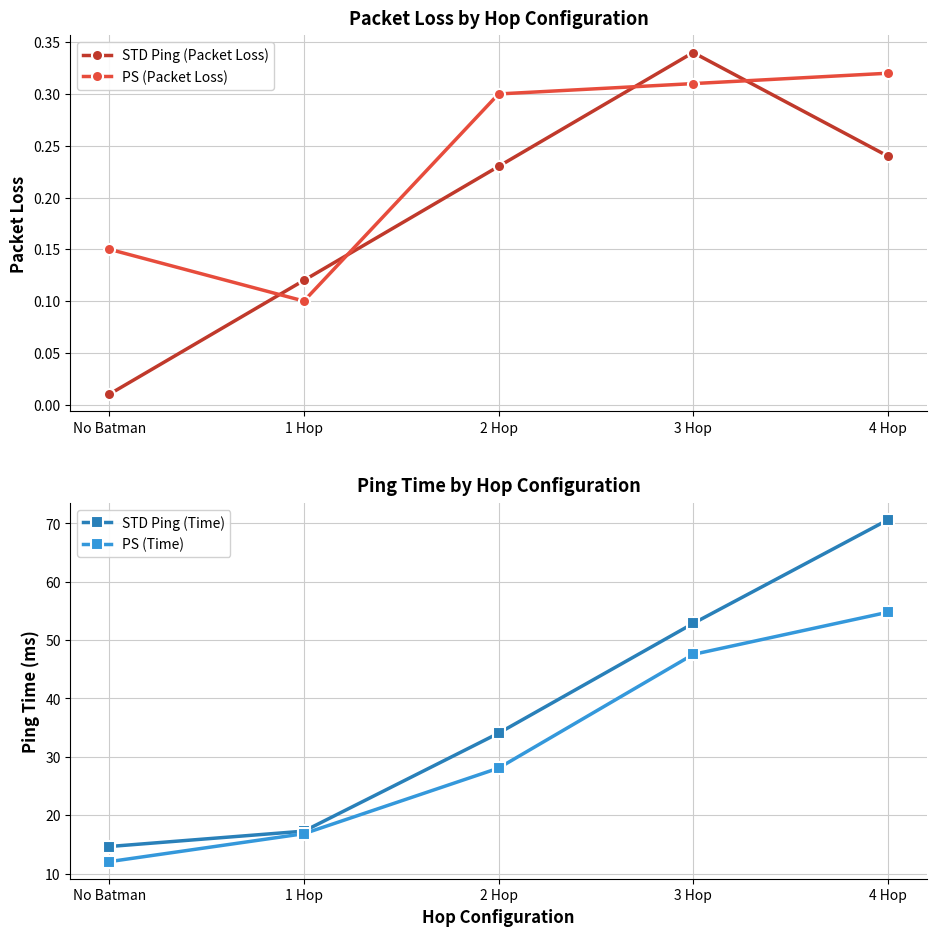

Which series changed the most between No Batman and 4 Hop?

STD Ping (Time)